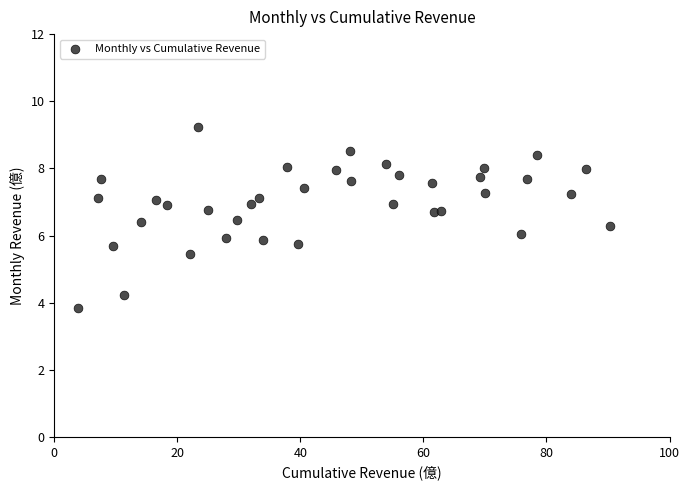

What is the range of Y values (max minus min)?

5.4